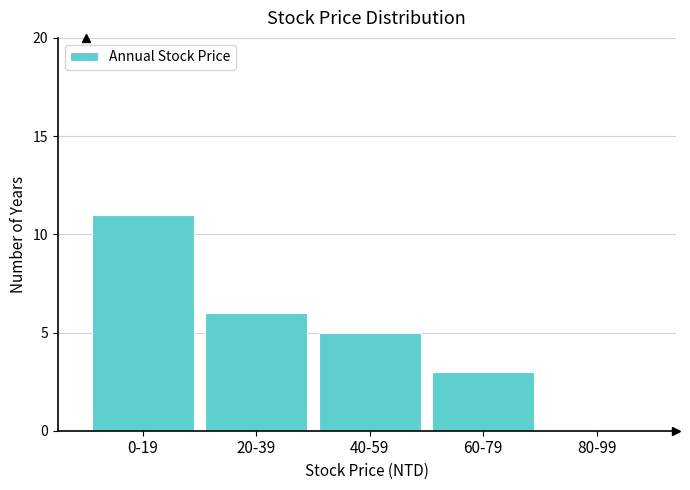

Reading left to right, what are all the values shown in this chart?

0-19=11	20-39=6	40-59=5	60-79=3	80-99=0